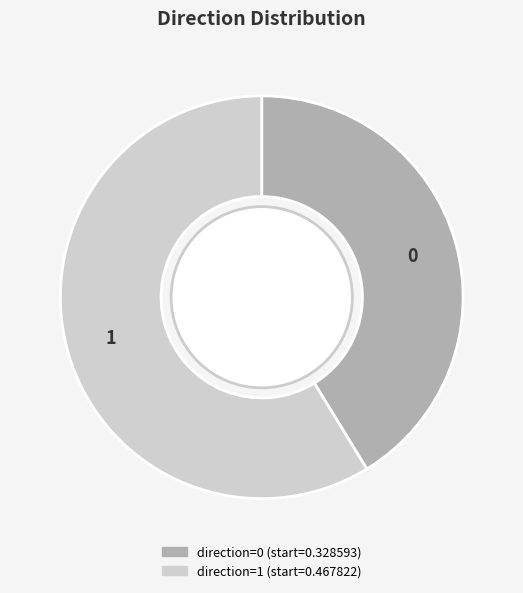

Which slice represents more than half of the pie?

1